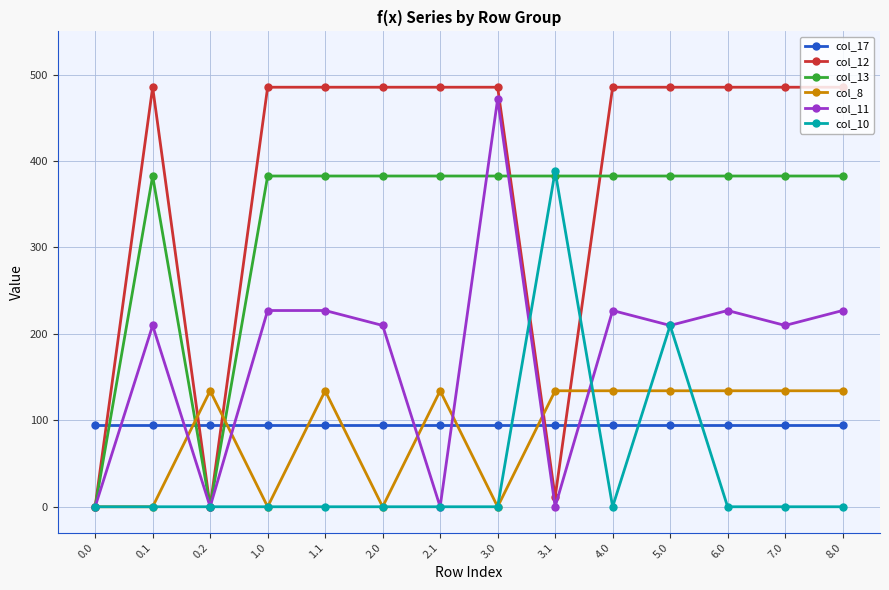

True or false: col_17 and col_10 intersect in this chart.

True